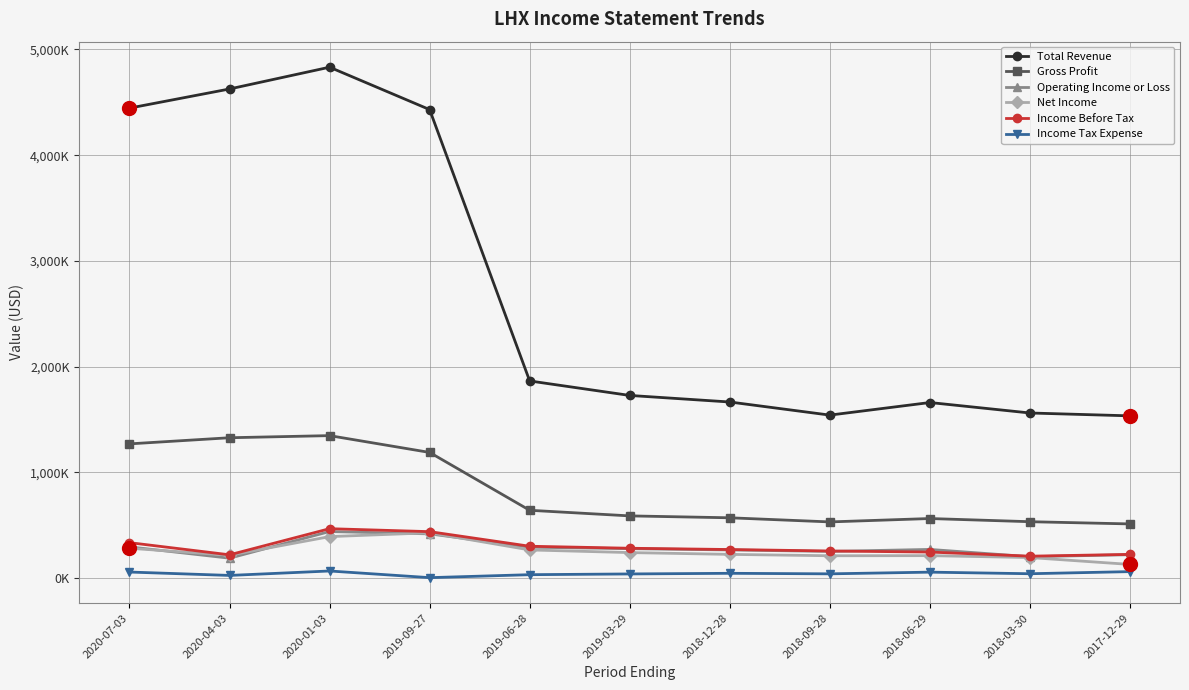

True or false: Operating Income or Loss has a value of 293000 at 2019-06-28.

True